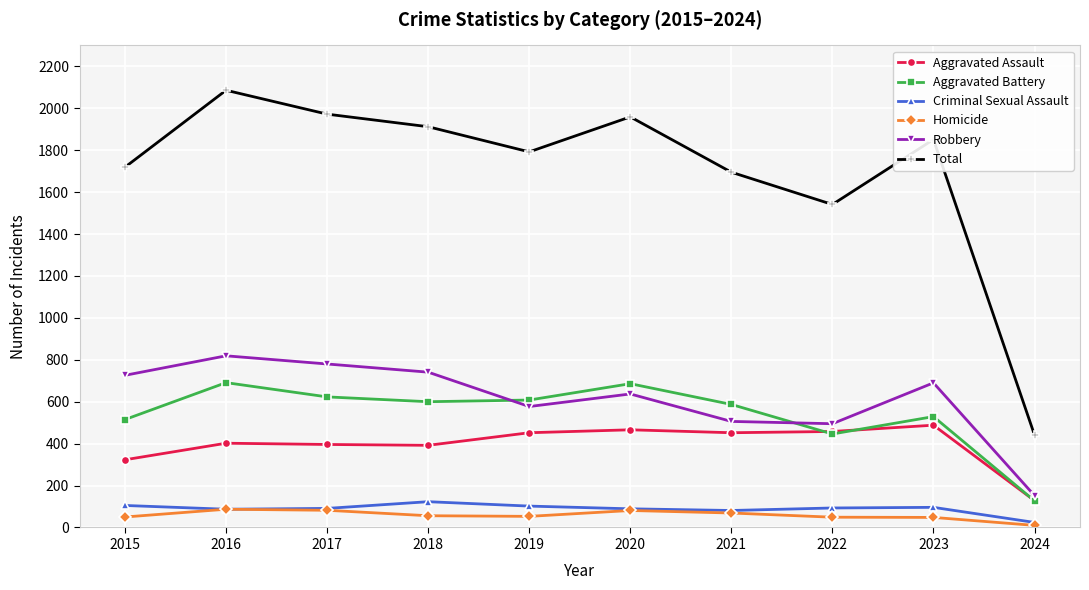

True or false: Robbery has more than 1 interior local peaks.

True